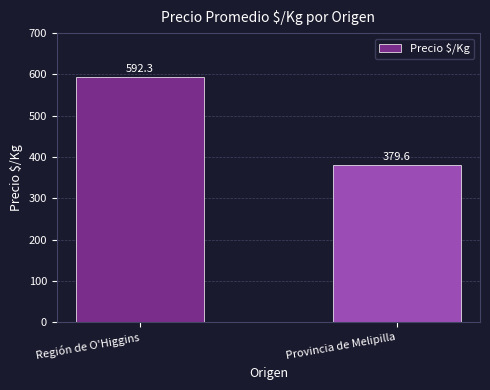

Rank the categories by value from highest to lowest.

Región de O'Higgins, Provincia de Melipilla